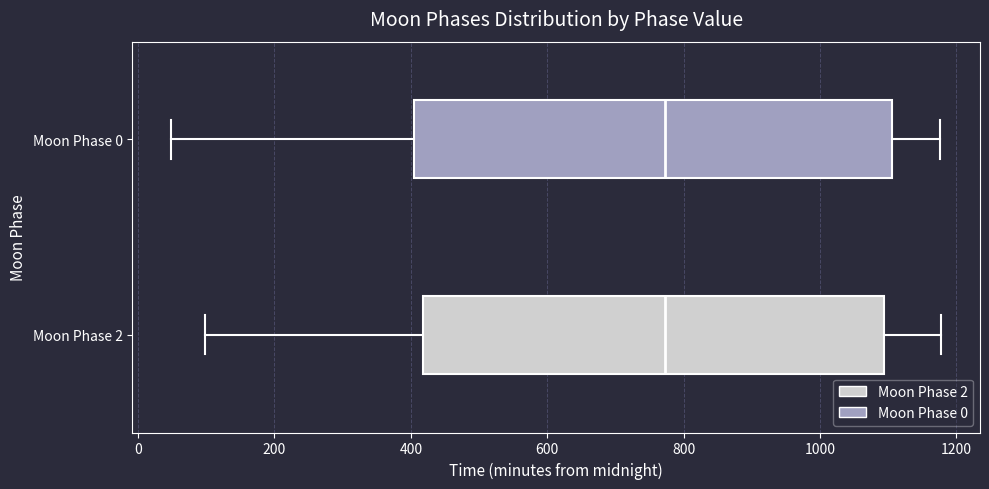

Which box is the widest, from its left edge to its right edge?

Moon Phase 0